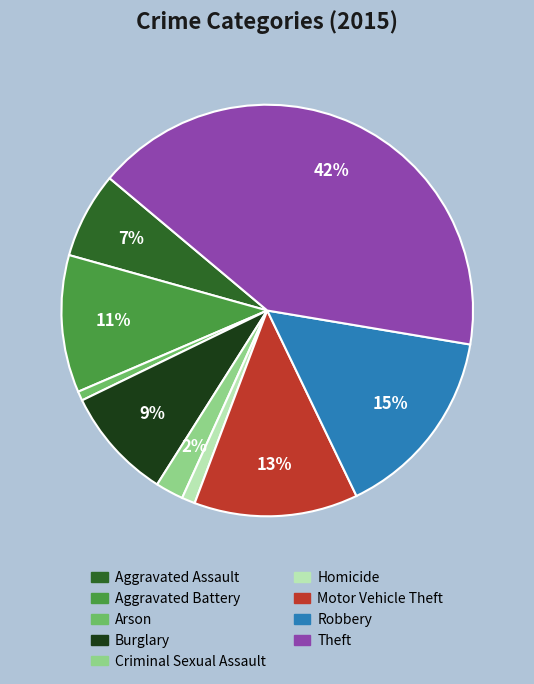

Is the sum of Arson and Burglary greater than half?

No